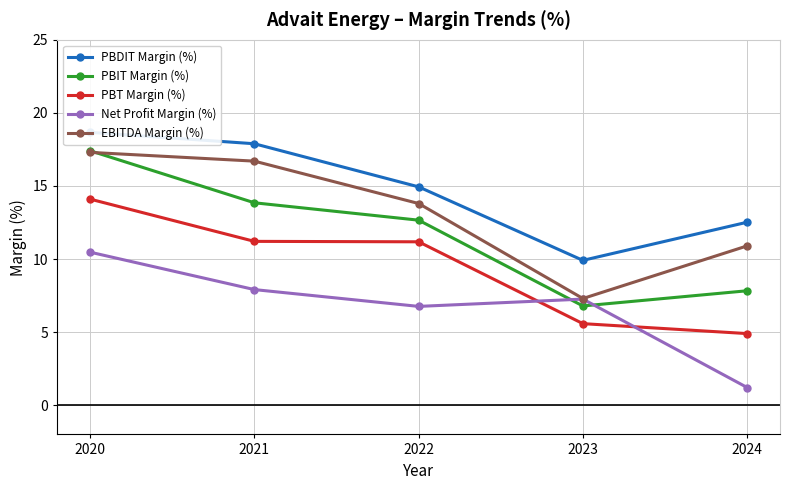

At which label is PBT Margin (%) closest to 9?

2022